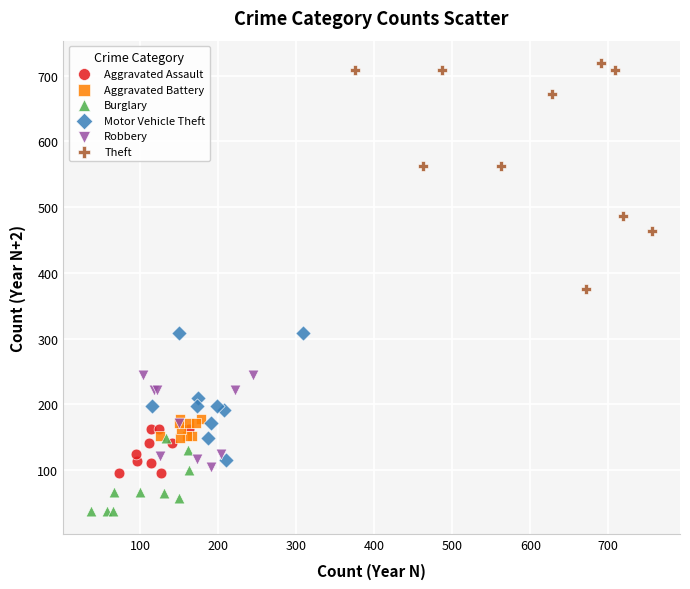

Which series contains the lowest Y value?

Burglary